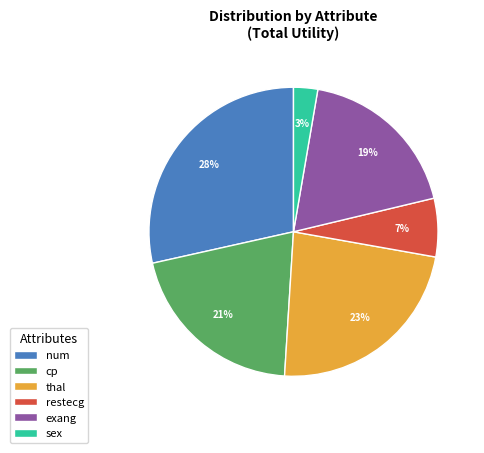

What is the largest slice in the pie chart?

num